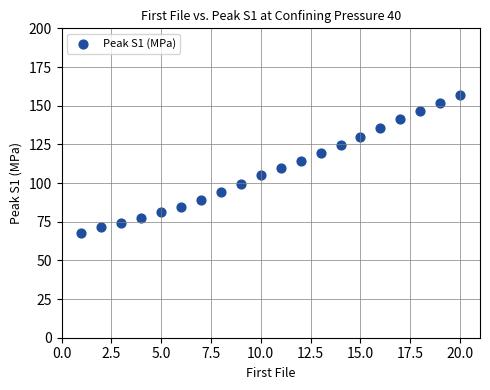

What is the range of X values (max minus min)?

19.0